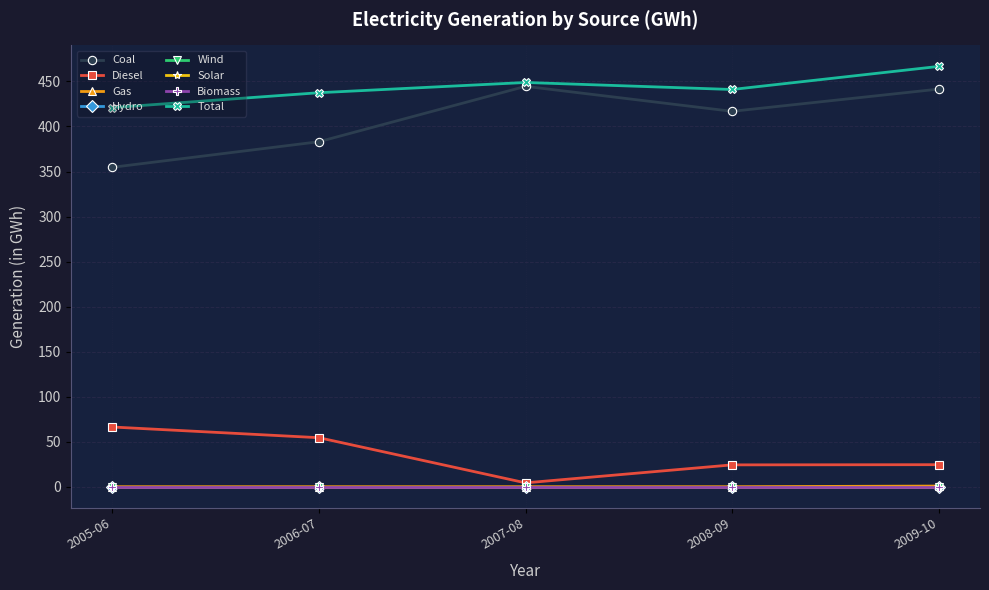

What is the difference between the highest and lowest values at 2005-06?

421.0